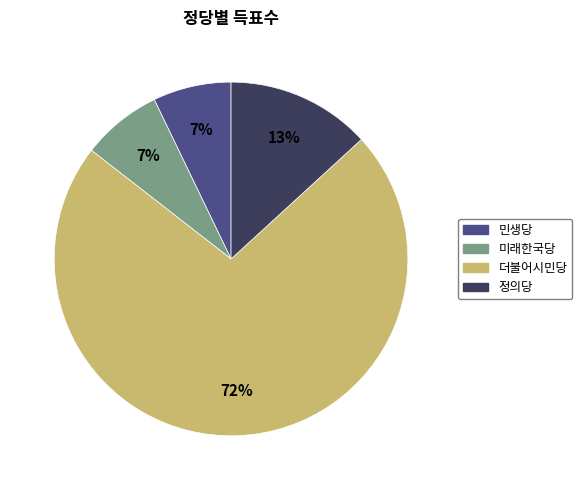

Which category accounts for the majority?

더불어시민당